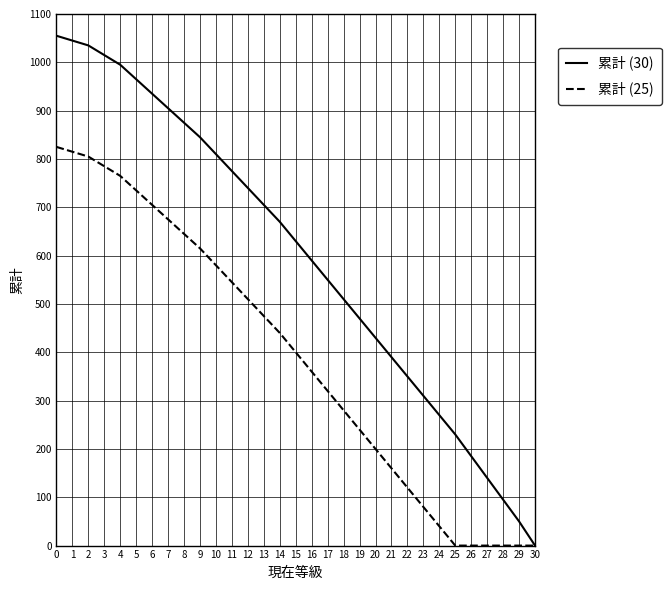

Which series has the largest total across all categories?

累計 (30)